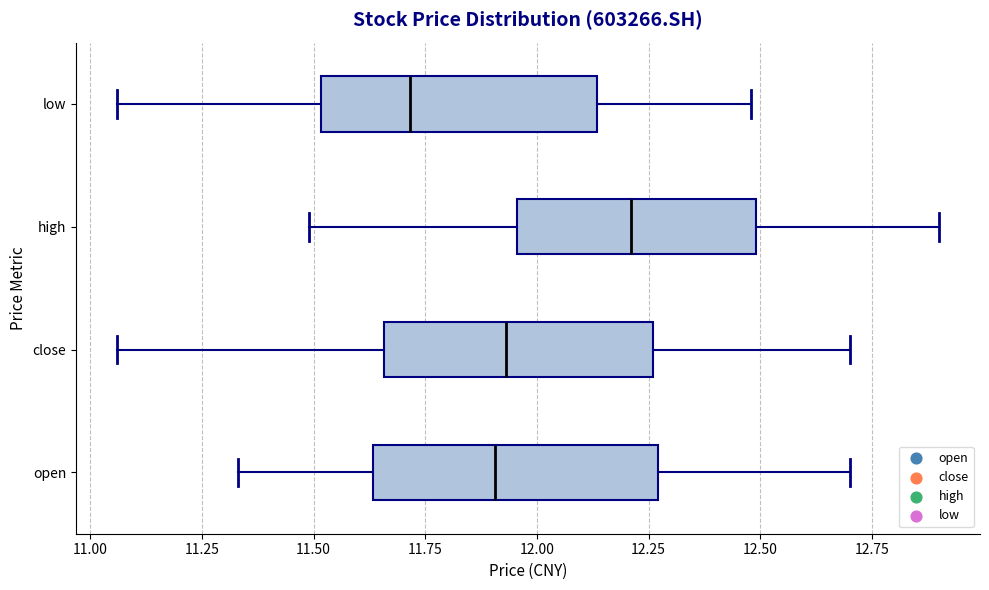

Which box's median line is the furthest to the right?

high